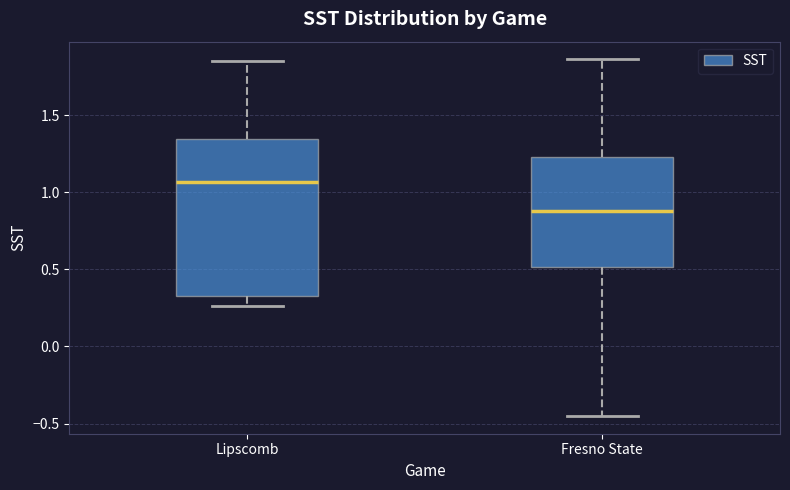

Which box is the tallest, from its lower edge to its upper edge?

Lipscomb